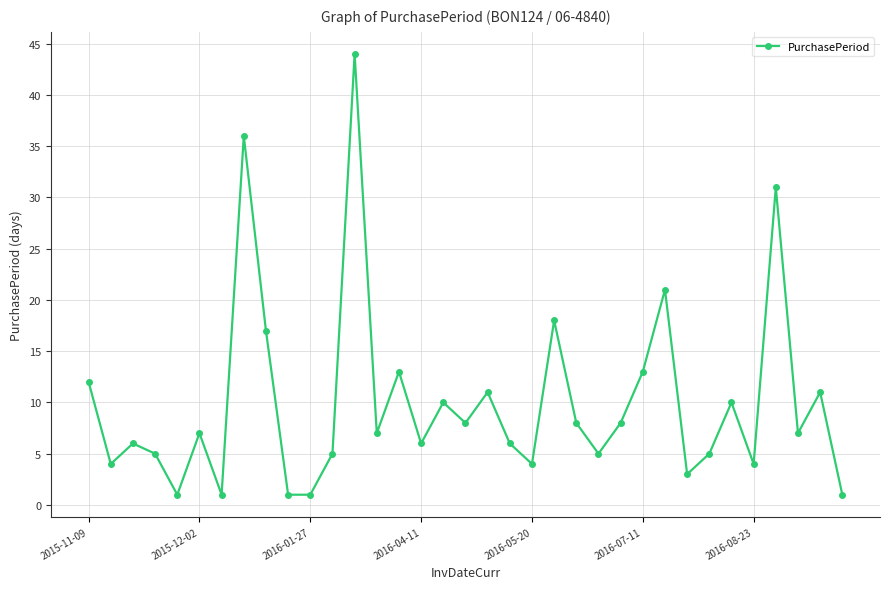

What is the difference between the maximum and minimum values?

43